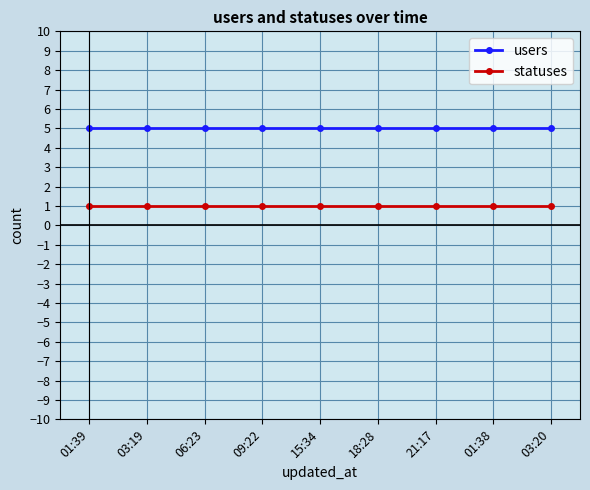

True or false: users and statuses intersect in this chart.

False